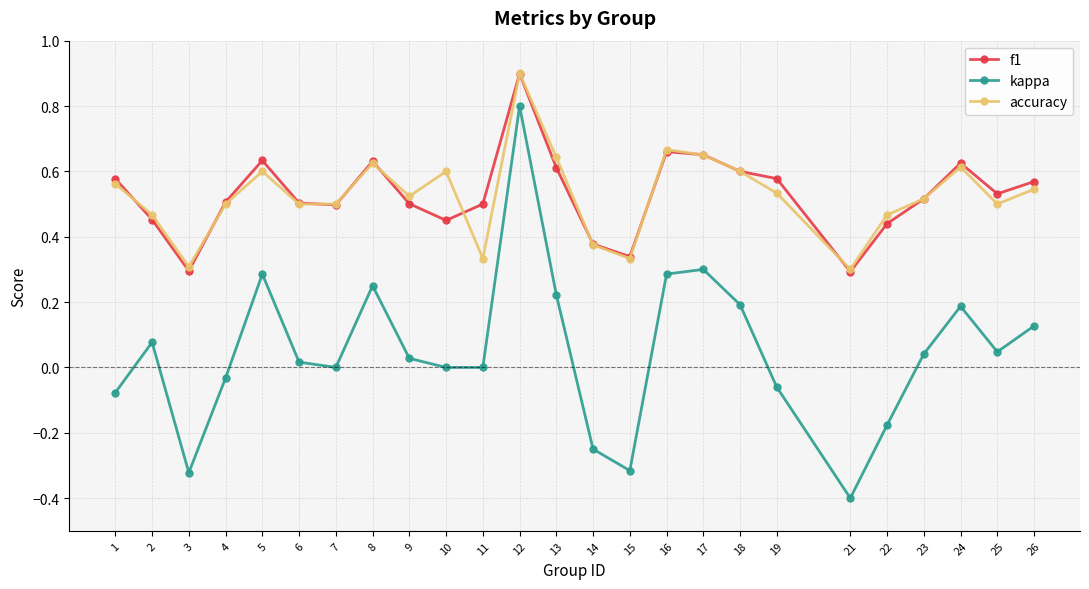

At which category is the sum across all series the highest?

12